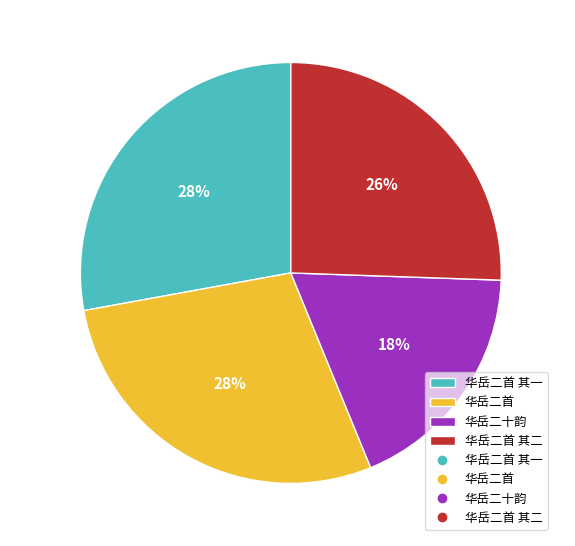

To the nearest percent, what portion does 华岳二首 其一 represent?

28%